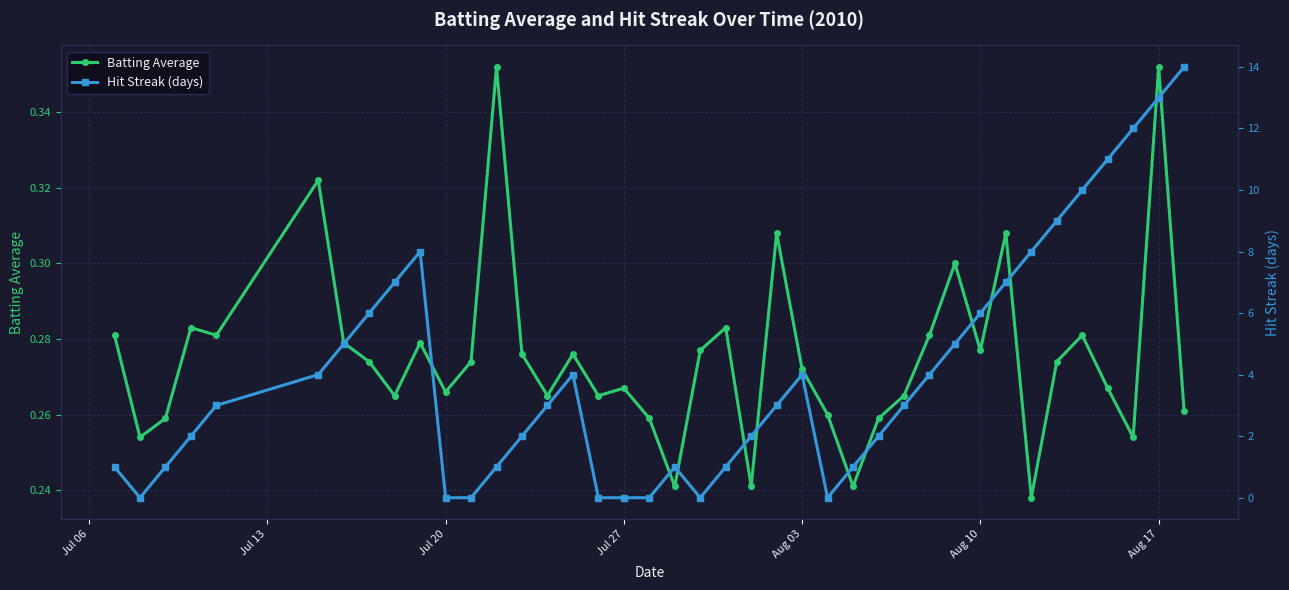

How many data points in Hit Streak (days) are less than 3?

18